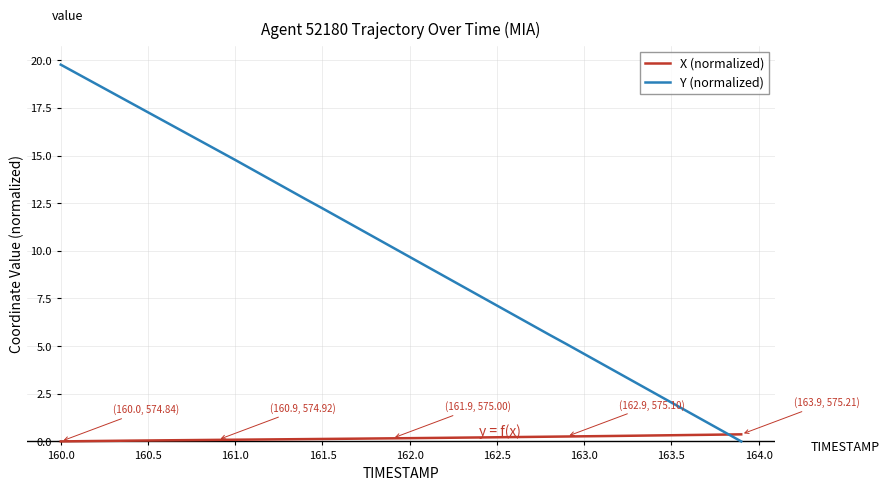

Does the chart display data point markers on the line(s)?

No